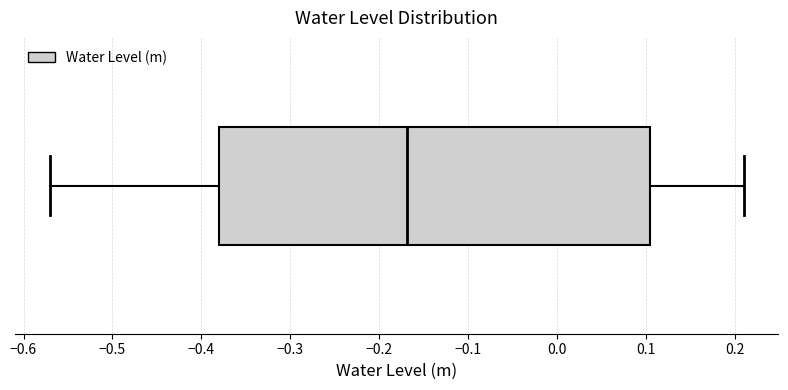

Transcribe this box plot: give where the median line is, the range the box spans, and where the two whiskers end, as read against the x-axis. The values are not printed on the chart, so give them approximately, as read against the axis.

median -0.17, box -0.38 to 0.10, whiskers -0.57 to 0.21